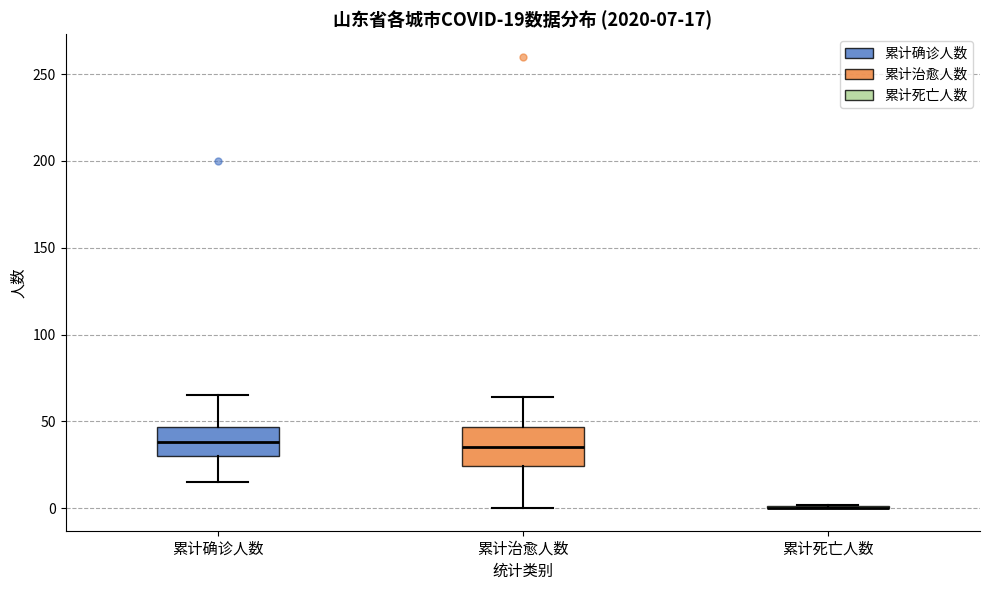

Which box is the tallest, from its lower edge to its upper edge?

累计治愈人数